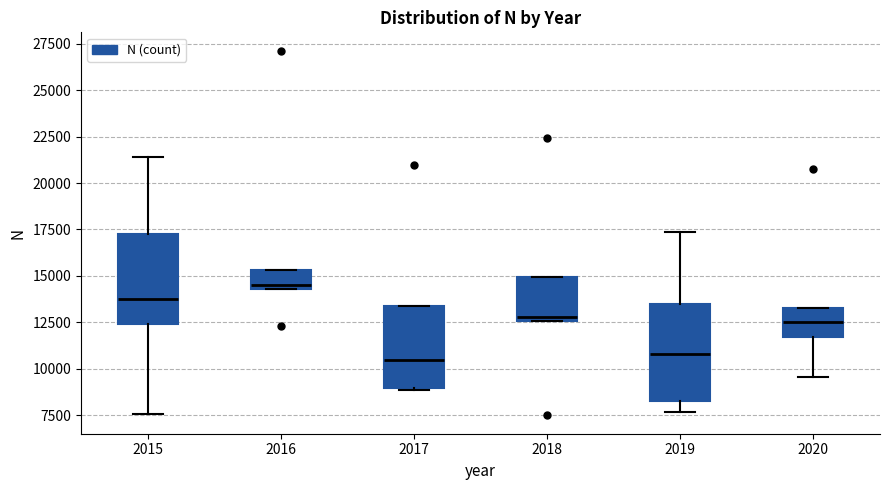

Where is the upper edge of the box at x = 2019 on the y-axis? The values are not printed on the chart, so give them approximately, as read against the axis.

13500